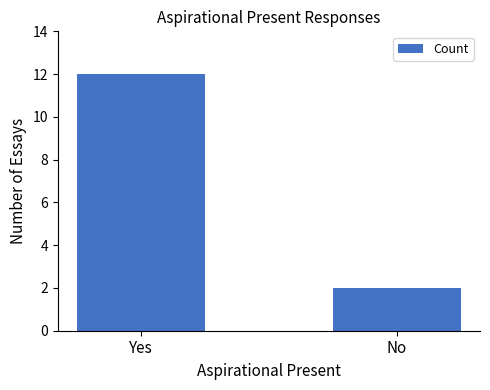

What position from the right is Yes?

2